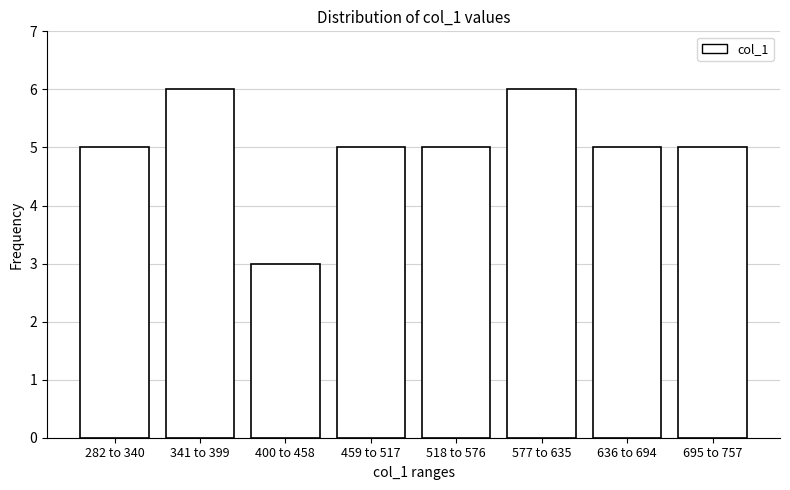

Reading right to left, what are all the values shown in this chart?

5	5	6	5	5	3	6	5